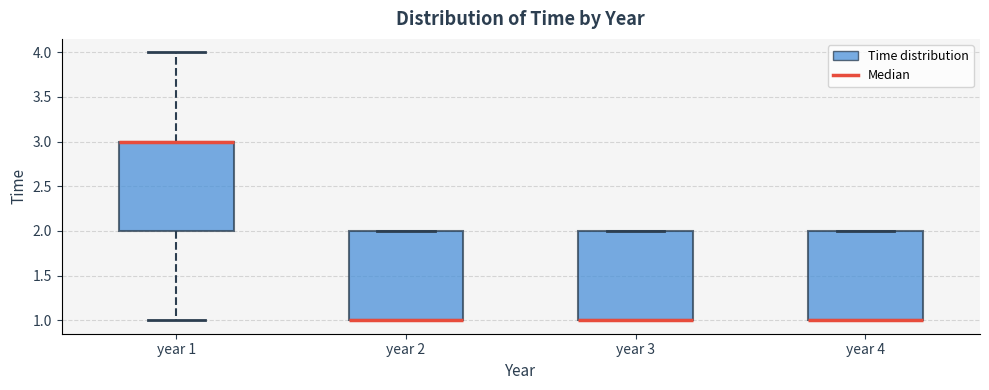

Where is the upper edge of the box for year 3 on the y-axis? The values are not printed on the chart, so give them approximately, as read against the axis.

2